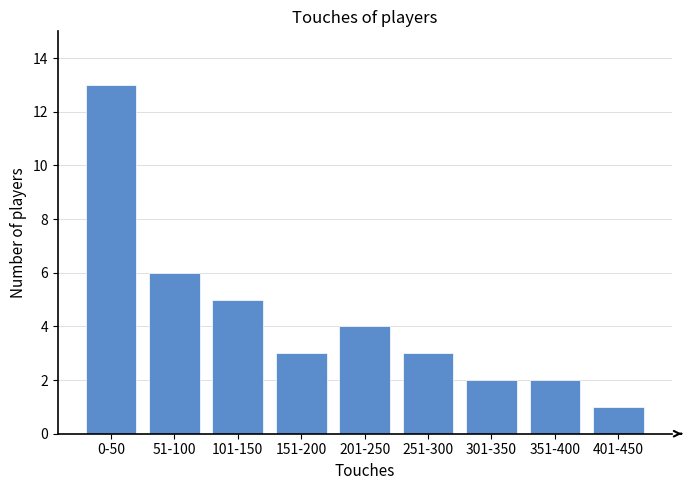

Reading left to right, what are all the values shown in this chart?

0-50=13	51-100=6	101-150=5	151-200=3	201-250=4	251-300=3	301-350=2	351-400=2	401-450=1